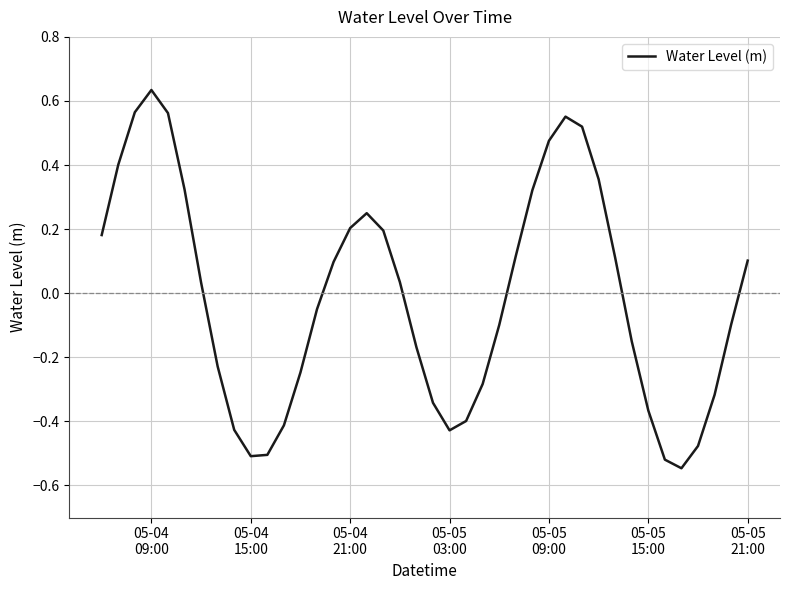

What is the difference between the maximum and minimum values?

1.2